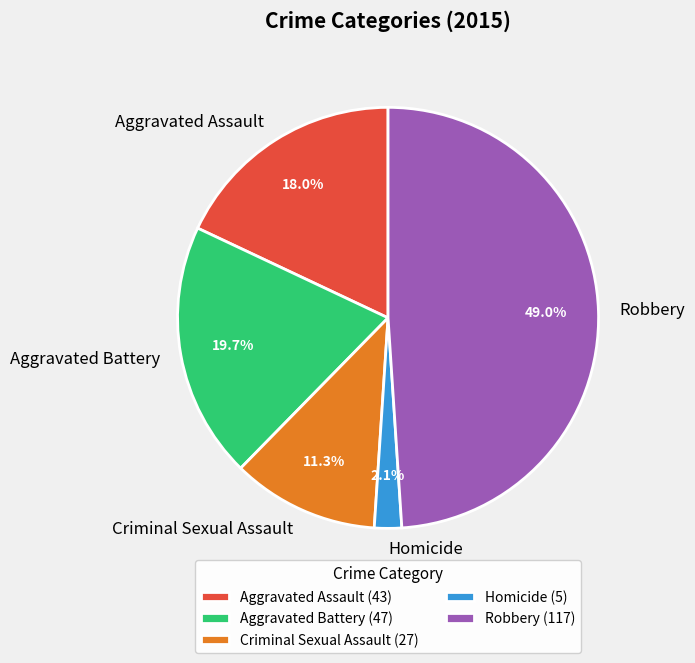

Is it true that Aggravated Battery is 20% of the pie?

True